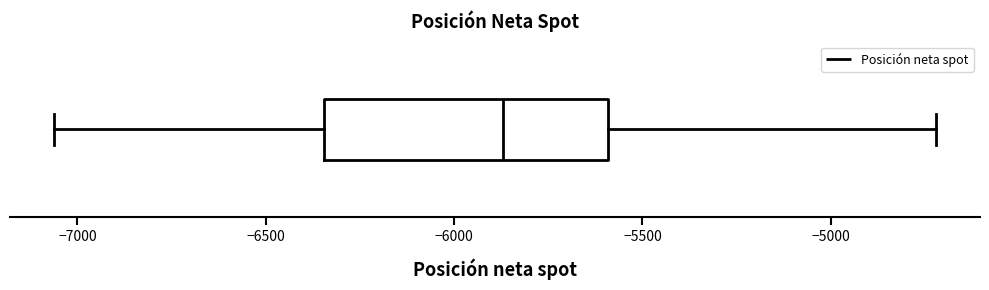

Transcribe this box plot: give where the median line is, the range the box spans, and where the two whiskers end, as read against the x-axis. The values are not printed on the chart, so give them approximately, as read against the axis.

median -5850, box -6350 to -5600, whiskers -7050 to -4700